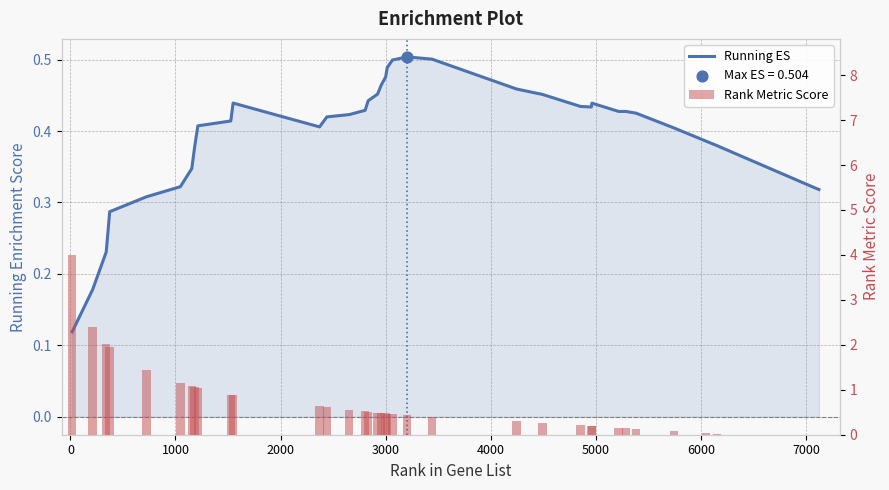

Which series contains the lowest Y value?

Rank Metric Score